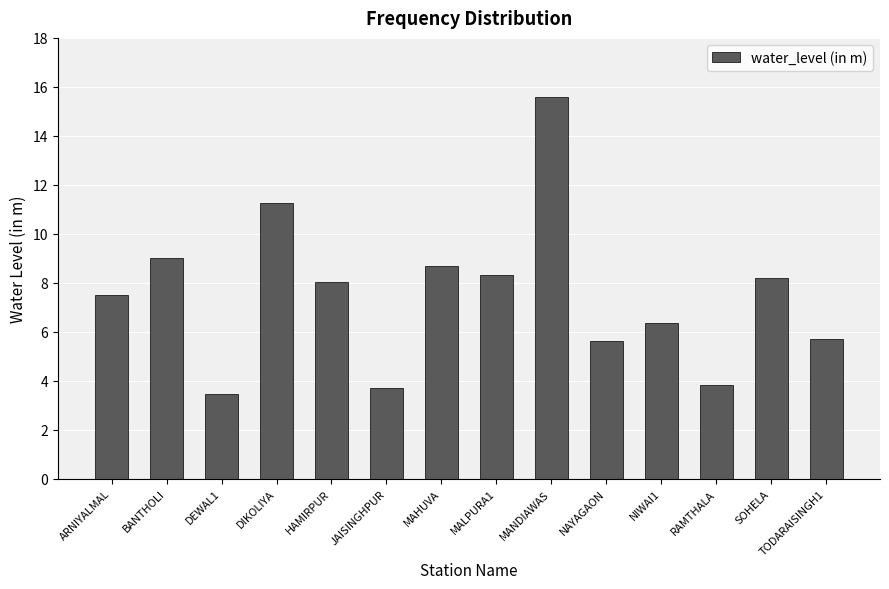

What is the difference between the maximum and second lowest values?

11.9